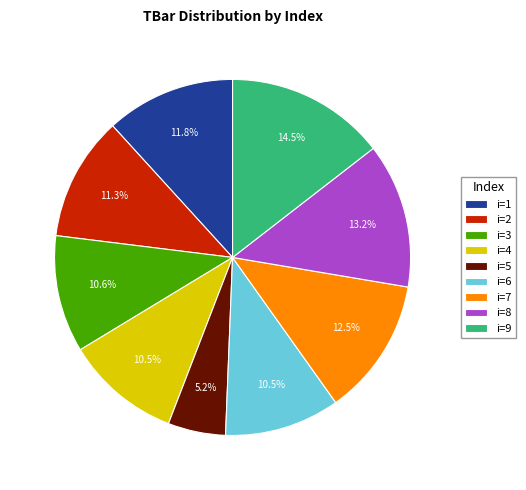

How many slices are in this pie chart?

9